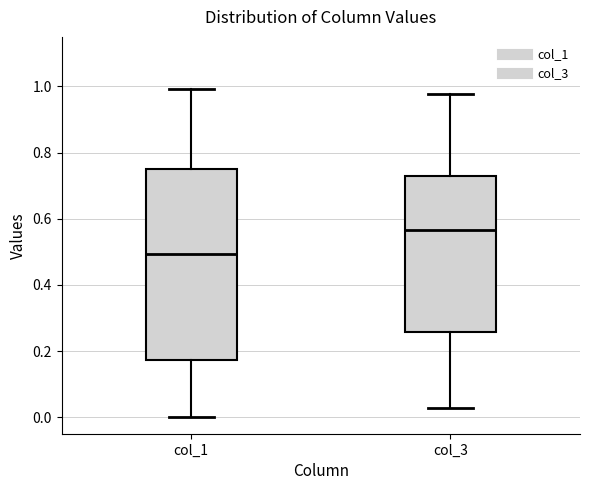

Which box has the lowest median line?

col_1